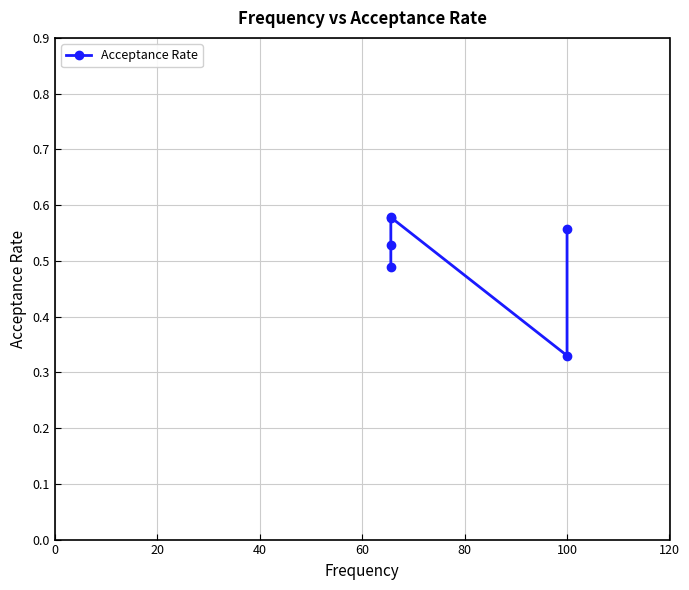

Which label corresponds to the largest value in the chart?

60